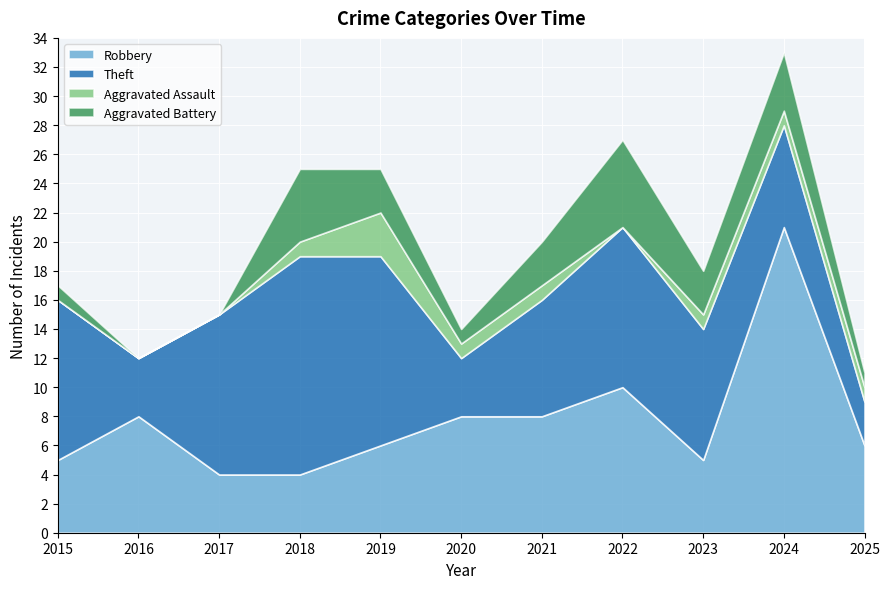

What is the value of the Robbery point at the 3rd from the left?

4